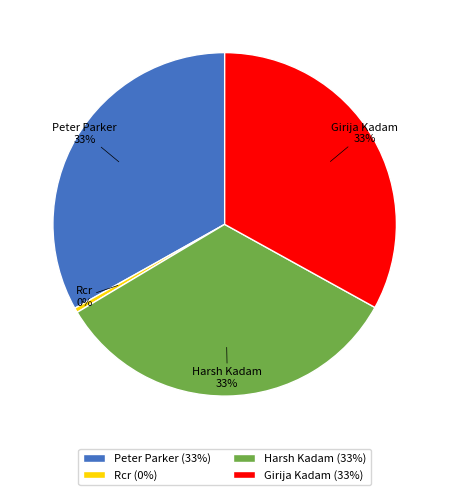

The Peter Parker slice represents 33% of the pie. True or false?

True